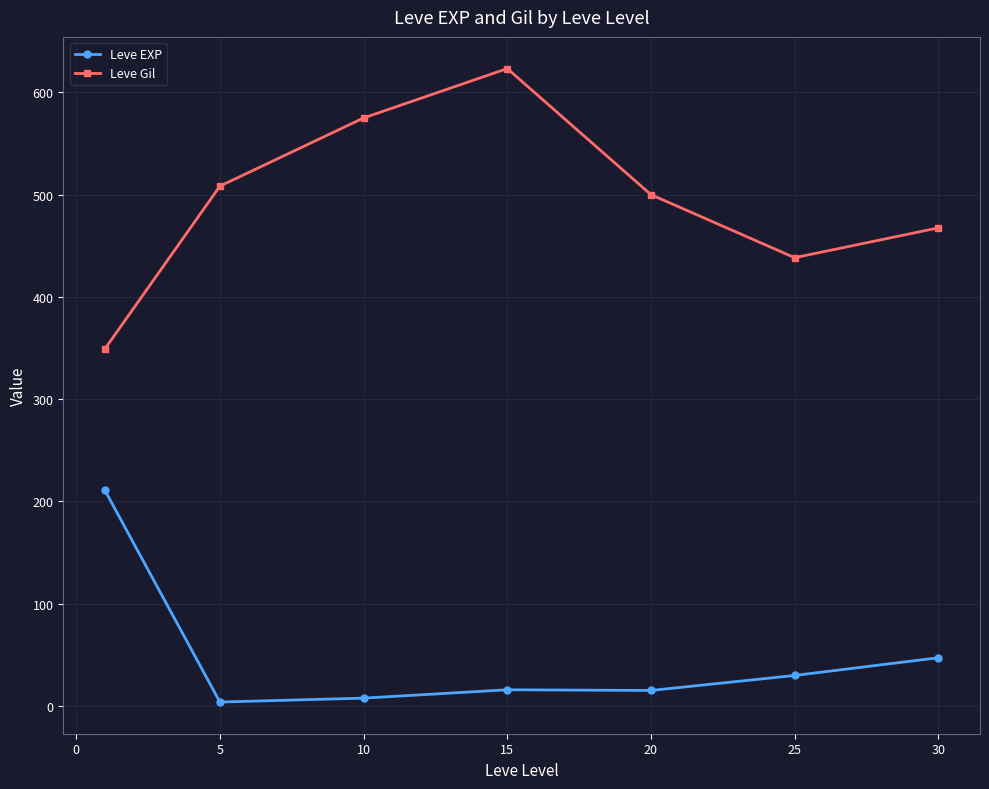

What is the difference between the maximum and minimum values in the Leve EXP series?

207.0